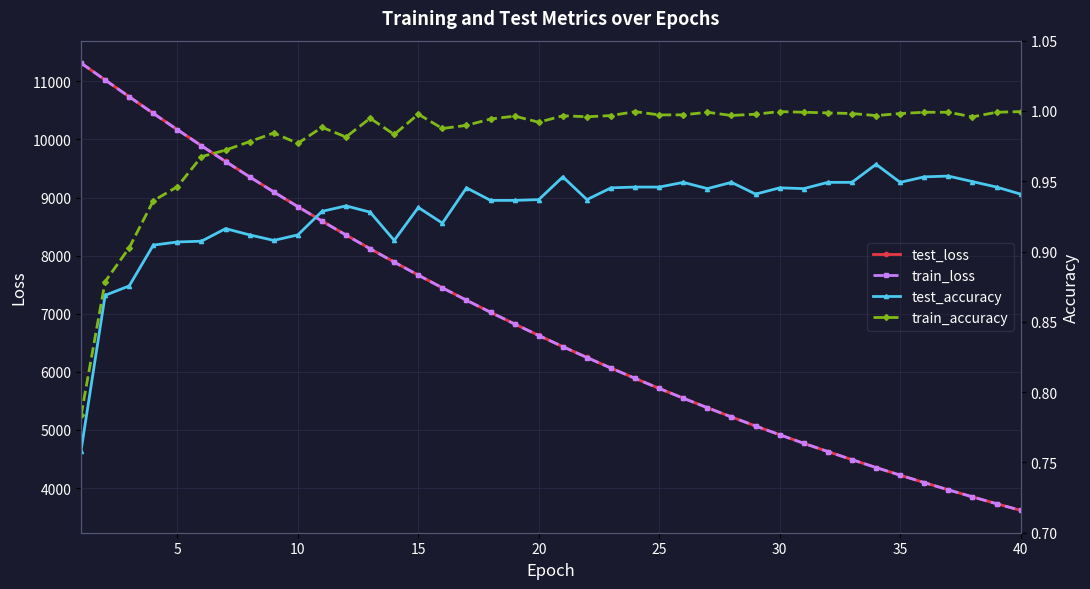

What is the greatest value displayed?

11314.5